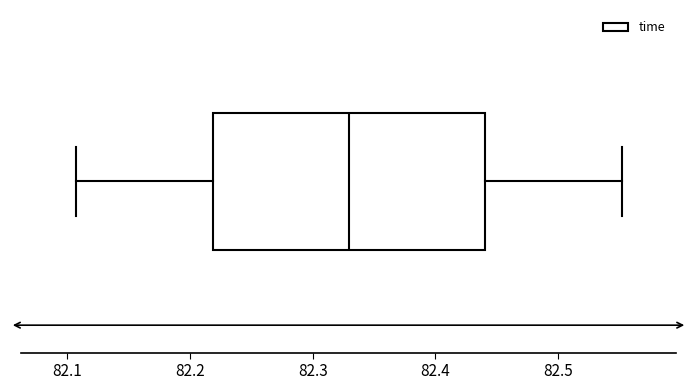

Where is the right edge of the box on the x-axis? The values are not printed on the chart, so give them approximately, as read against the axis.

82.44